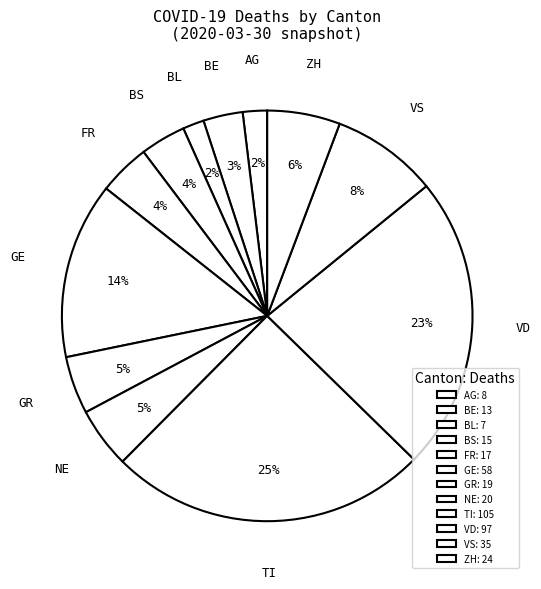

How many segments does this pie chart have?

12